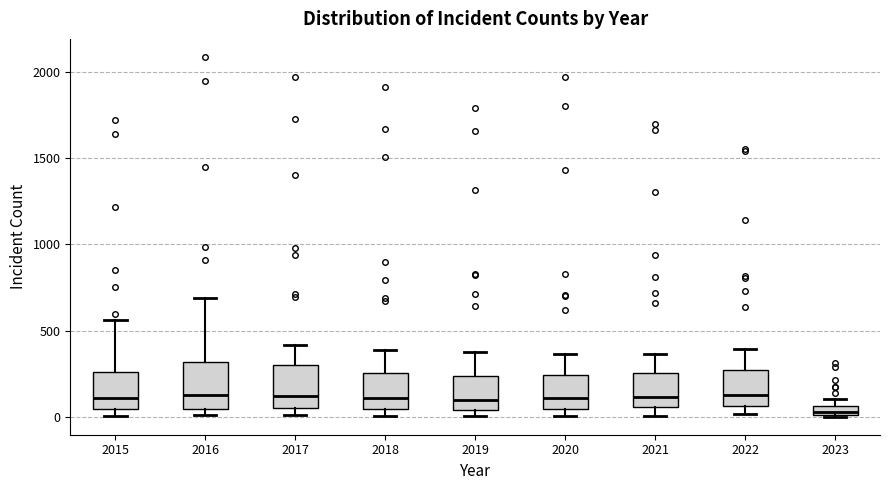

Which box has the lowest median line?

2023